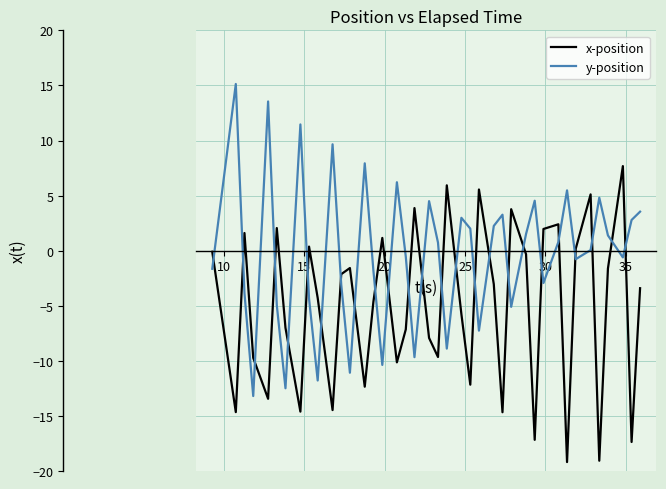

What are all the series names shown in the legend?

x-position, y-position